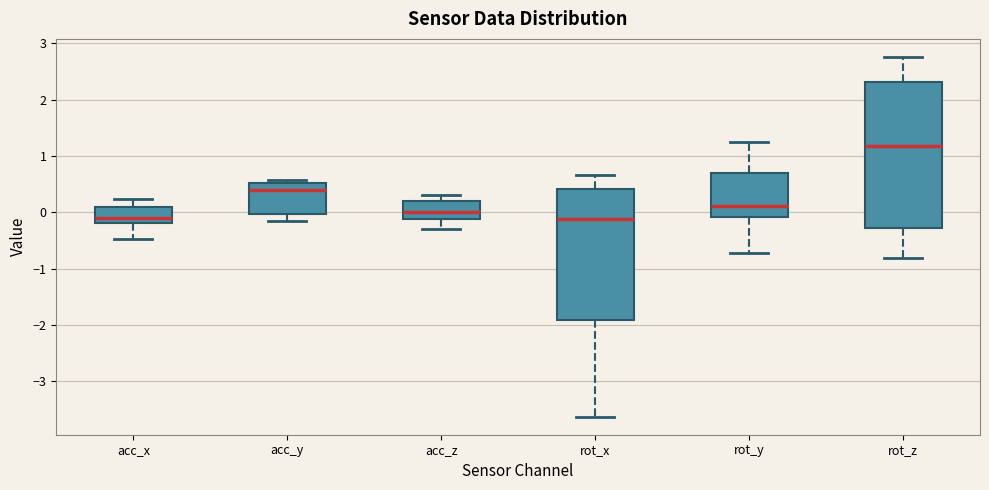

Where is the lower edge of the box for acc_z on the y-axis? The values are not printed on the chart, so give them approximately, as read against the axis.

-0.1